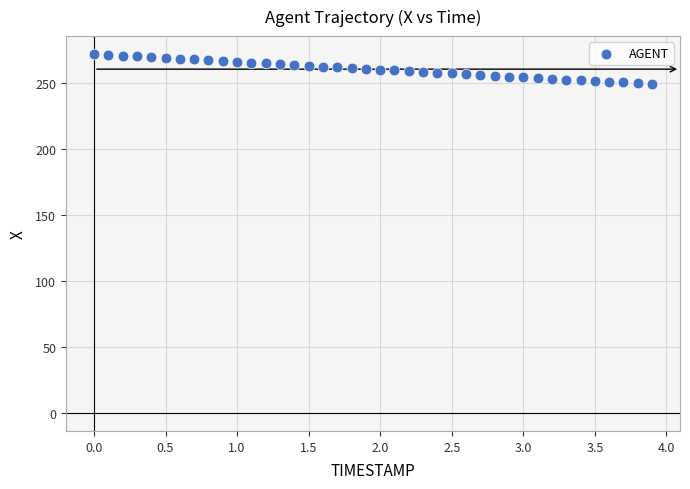

What is the range of Y values (max minus min)?

22.5